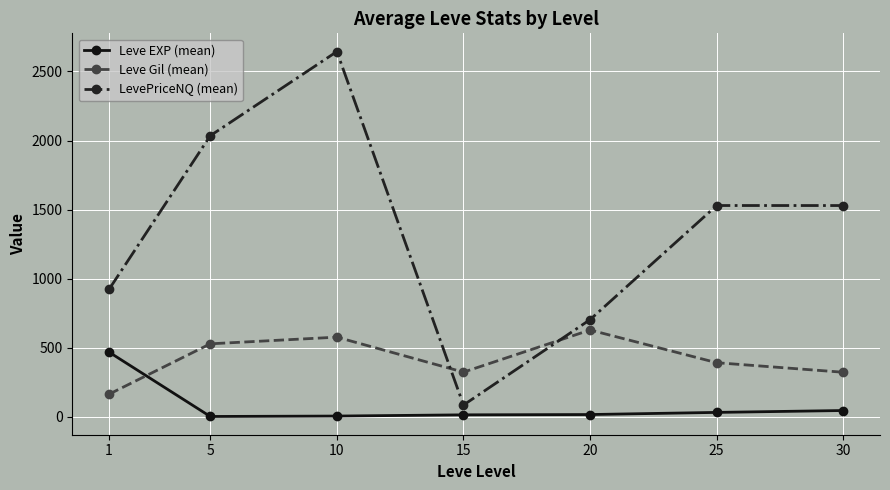

What is the value of the Leve Gil (mean) point at the 7th from the left?

322.5